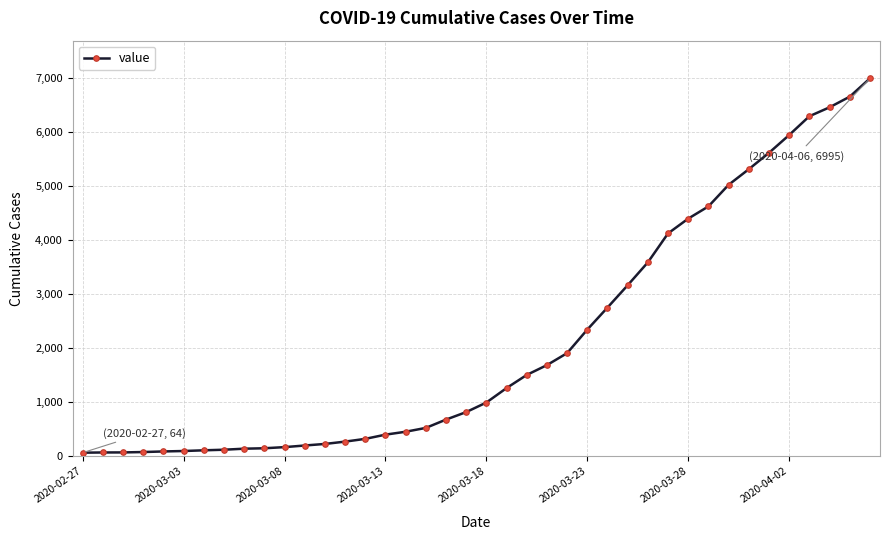

What is the greatest value displayed?

6995